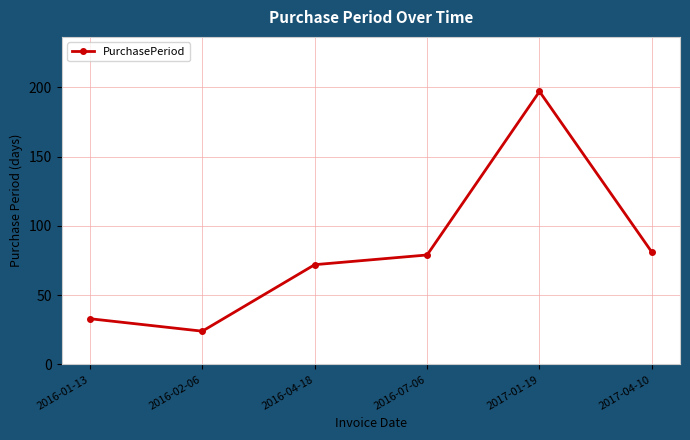

Approximately how many times larger is the value at 2016-02-06 compared to 2016-01-13?

0.7